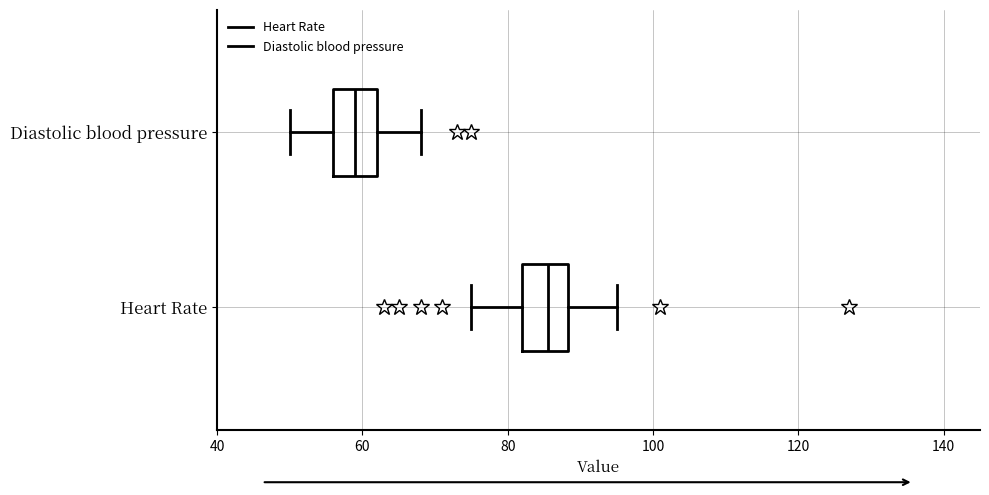

Which box's median line is the furthest to the left?

Diastolic blood pressure